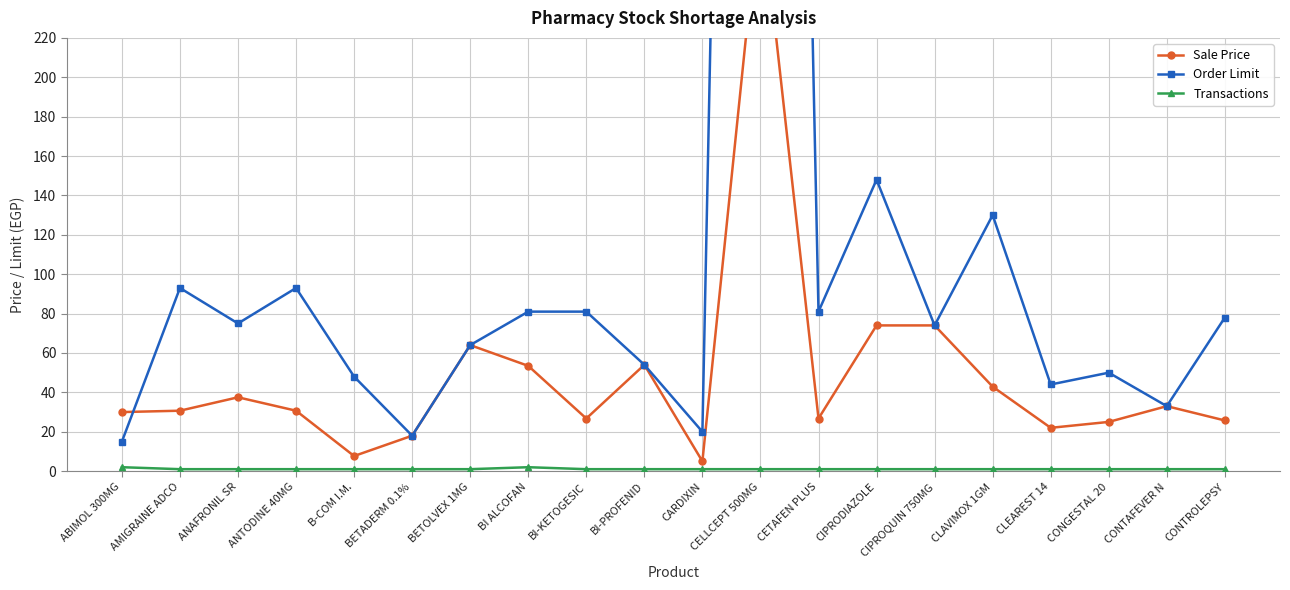

What is the total value across all series at AMIGRAINE ADCO?

124.7